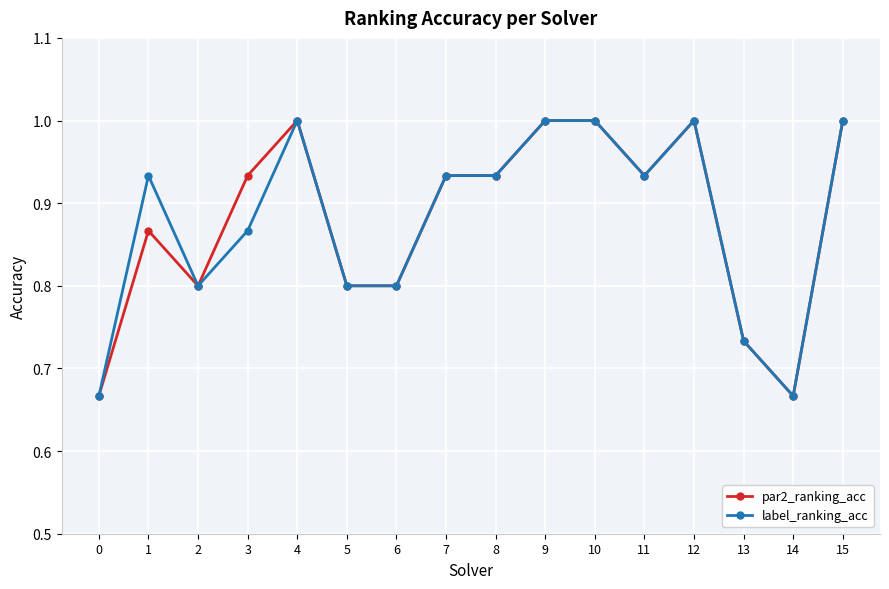

The value of label_ranking_acc at 2 is 1.3. True or false?

False